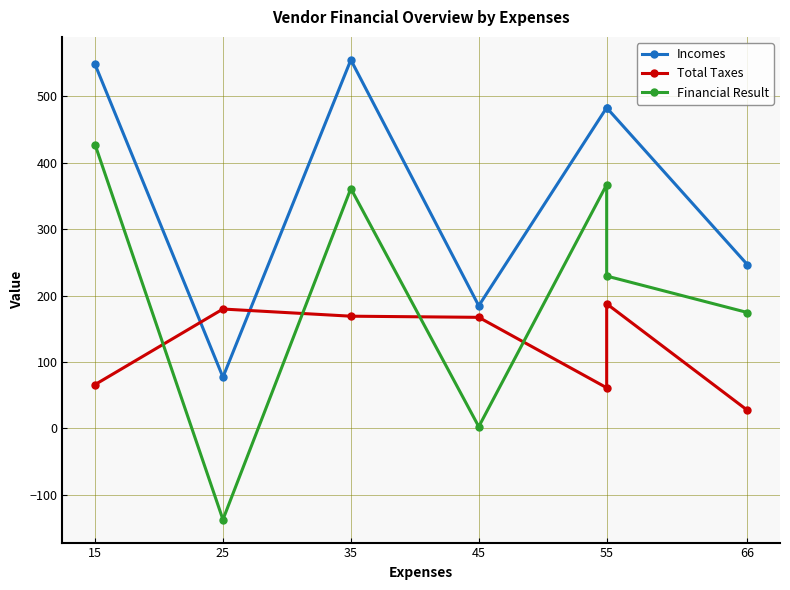

How many categories are shown in the chart?

7